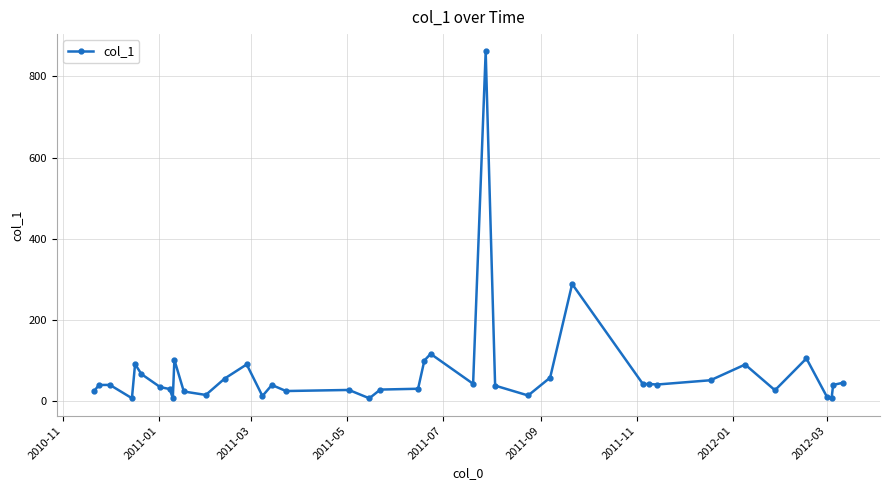

What is the average value?

70.9